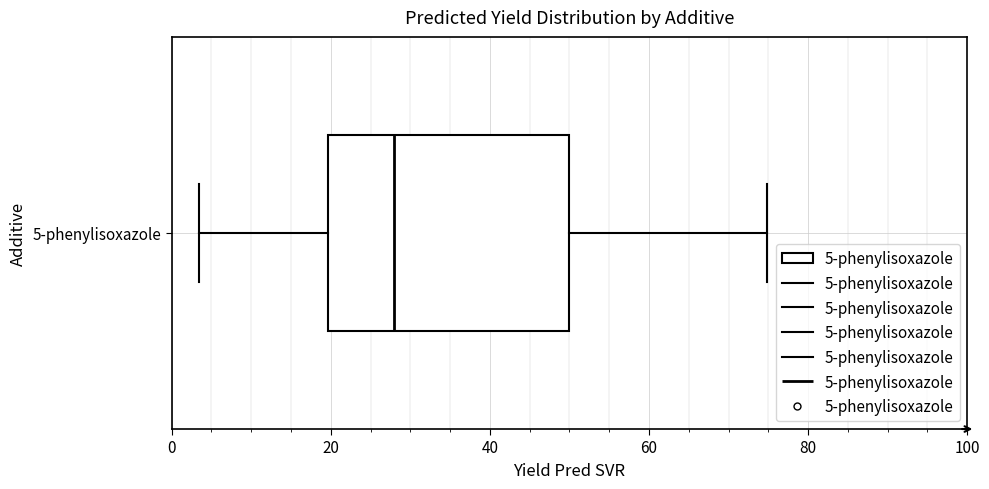

Read this box plot against the x-axis: the position of the median line, the range covered by the box, and the ends of both whiskers. The values are not printed on the chart, so give them approximately, as read against the axis.

median 28, box 20 to 50, whiskers 4 to 74